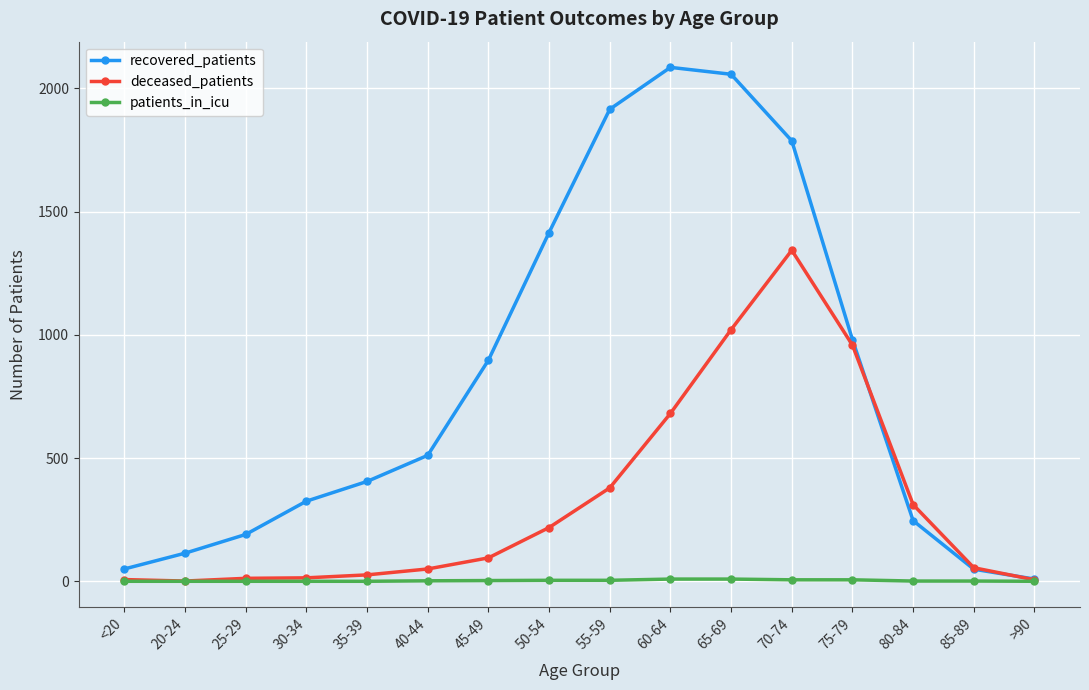

Rank the series by their maximum value, from lowest to highest.

patients_in_icu, deceased_patients, recovered_patients